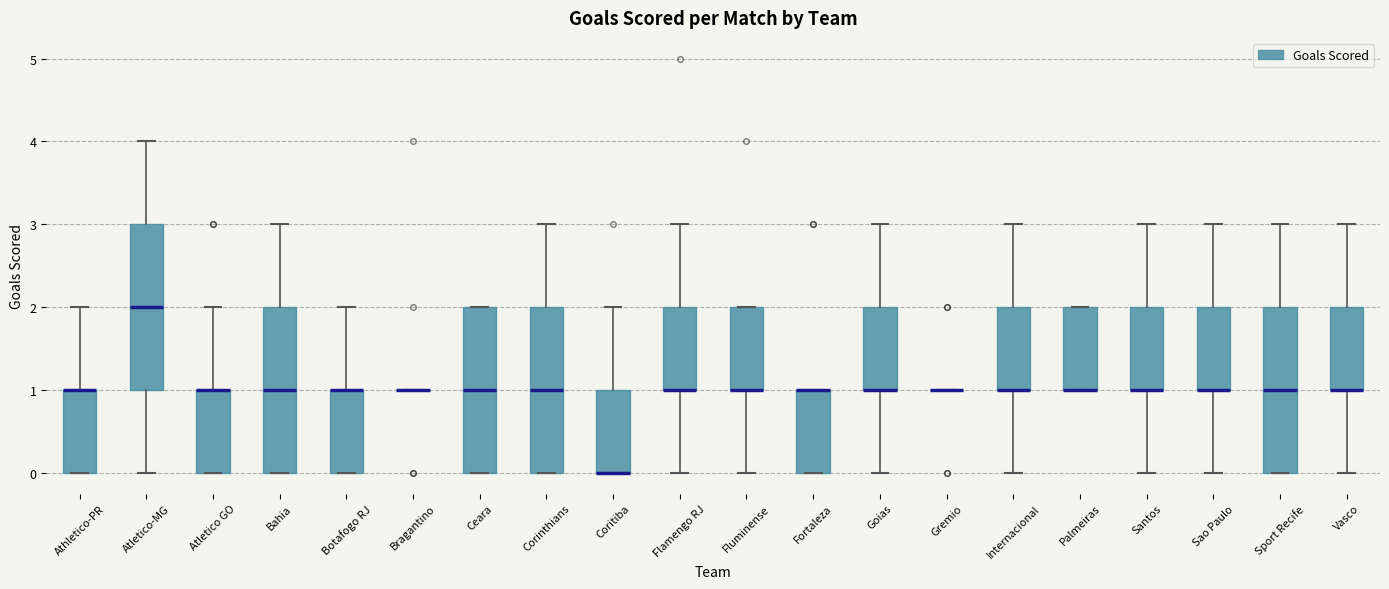

Where does the upper whisker of the box for Goias end on the y-axis? The values are not printed on the chart, so give them approximately, as read against the axis.

3